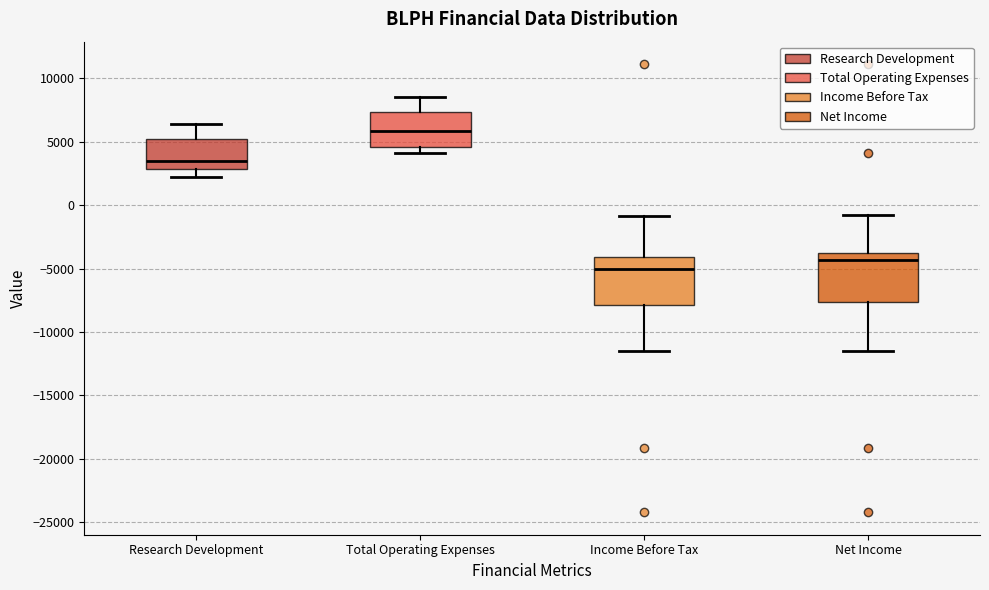

Reading left to right, transcribe this box plot: for each box, give where its median line is, the range the box spans, and where its two whiskers end, as read against the y-axis. The values are not printed on the chart, so give them approximately, as read against the axis.

Research Development: median 3500, box 3000 to 5000, whiskers 2000 to 6500
Total Operating Expenses: median 6000, box 4500 to 7500, whiskers 4000 to 8500
Income Before Tax: median -5000, box -8000 to -4000, whiskers -11500 to -1000
Net Income: median -4500, box -7500 to -4000, whiskers -11500 to -1000